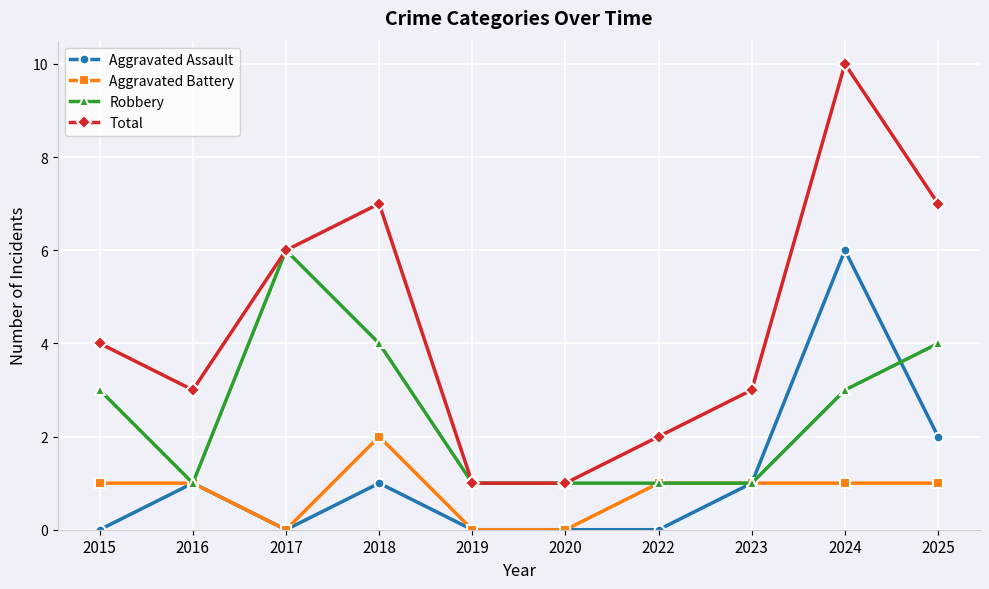

What is the spread (max minus min) of values at 2018?

6